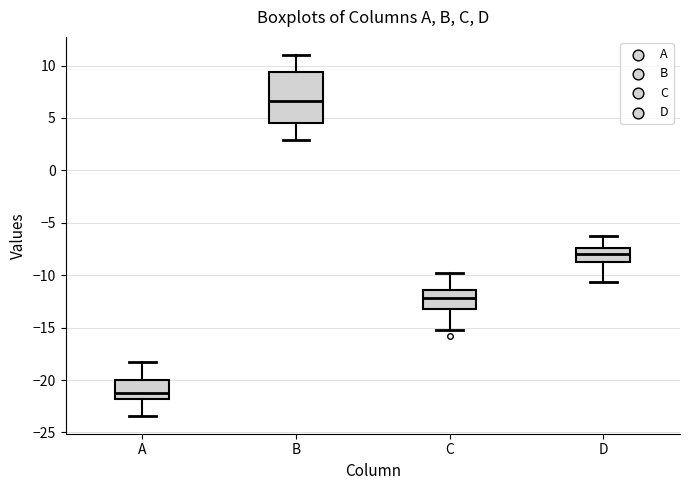

Which box's median line is the lowest?

A